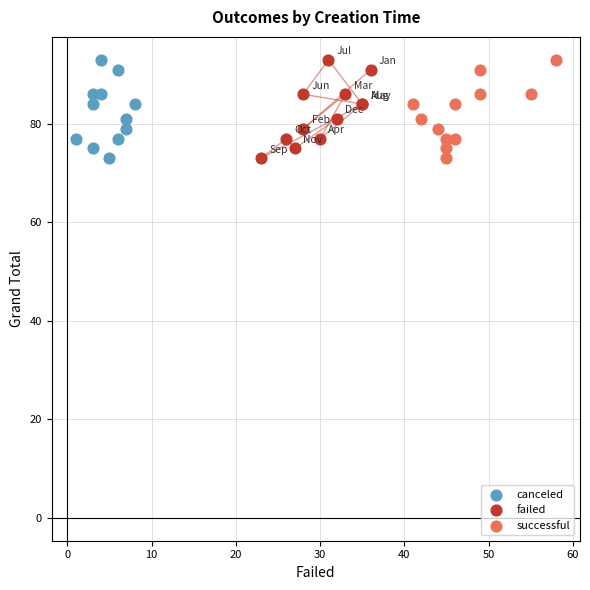

What are all the series names shown in the legend?

canceled, failed, successful